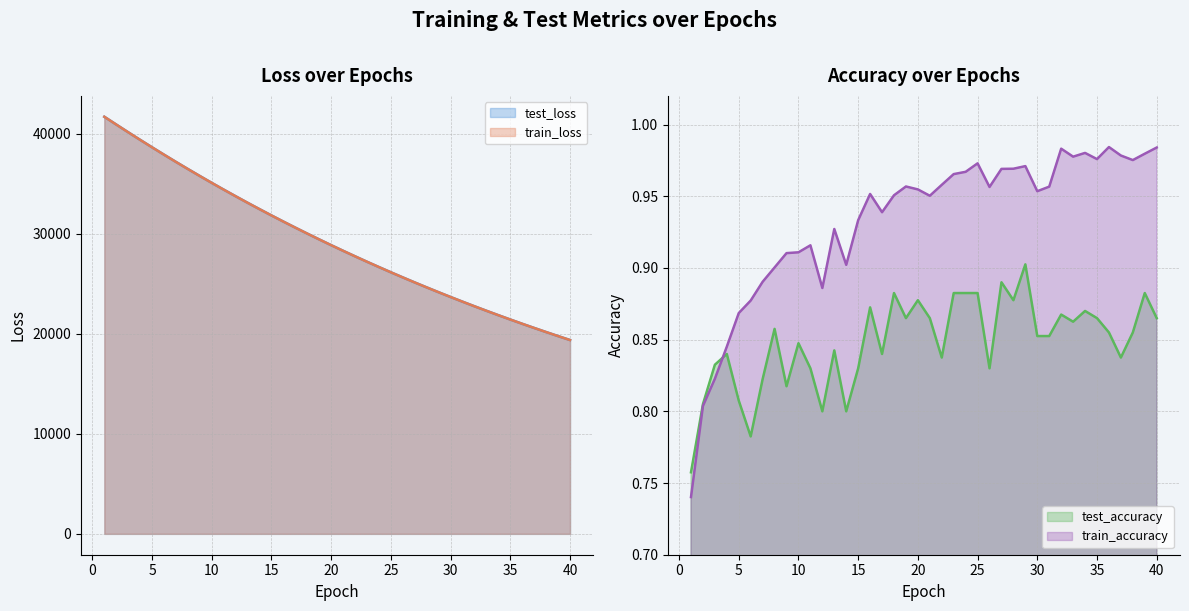

What is the value of the test_loss point at the 9th from the left?

35769.3